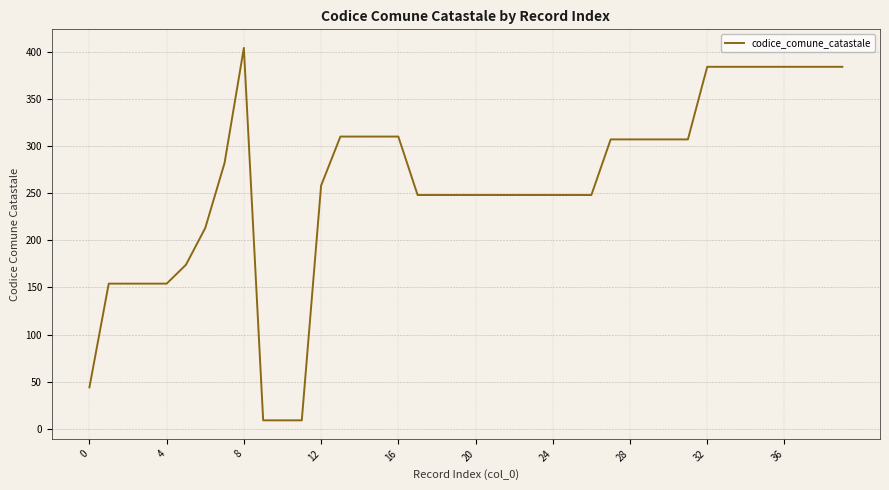

What is the greatest value displayed?

404